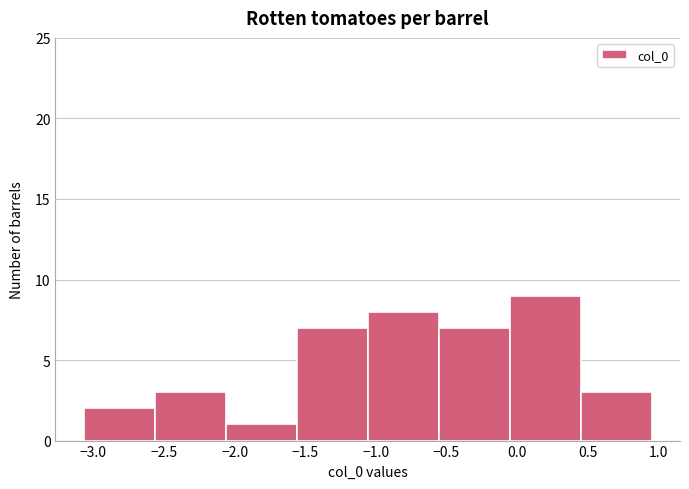

Reading left to right, transcribe this chart: for each bar, give the range it covers on the x-axis and its height. Neither the bar edges nor the heights are printed on the chart, so give them approximately, as read against the axes.

-3.05 to -2.55: 2
-2.55 to -2.05: 3
-2.05 to -1.55: 1
-1.55 to -1.05: 7
-1.05 to -0.55: 8
-0.55 to -0.05: 7
-0.05 to 0.45: 9
0.45 to 0.95: 3